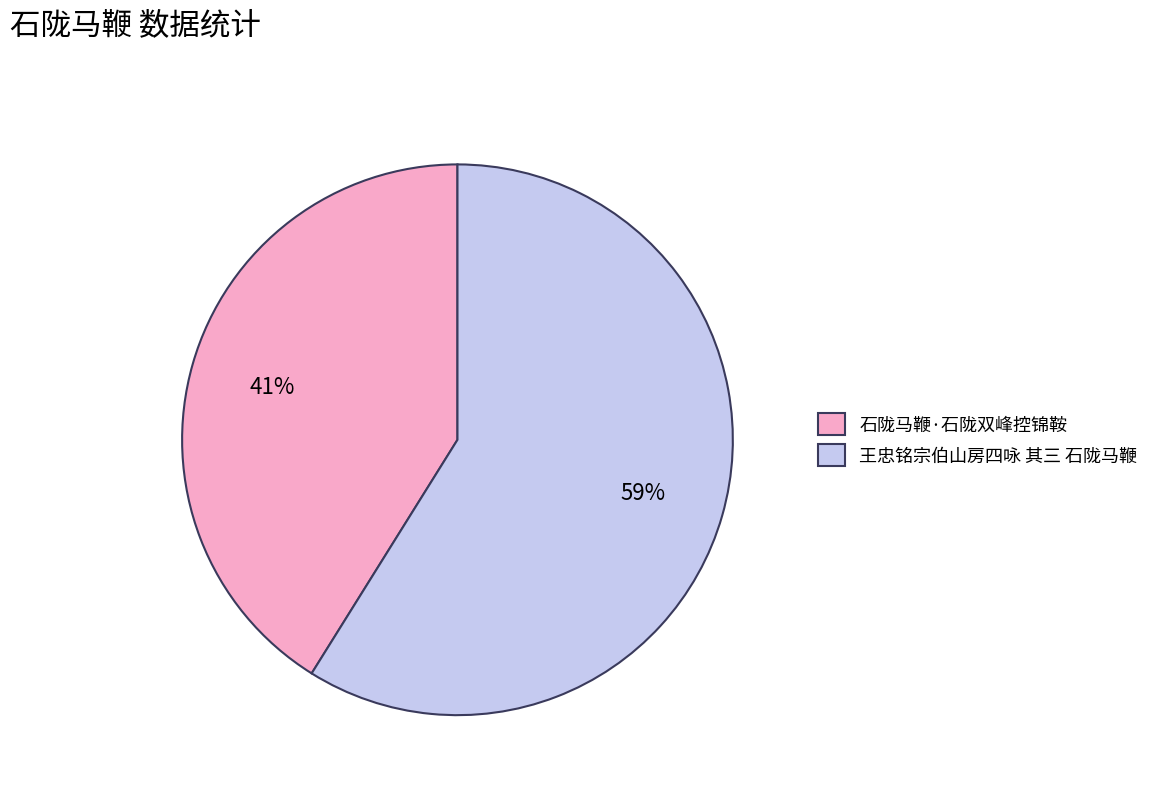

To the nearest percent, what percentage of the pie is 王忠铭宗伯山房四咏 其三 石陇马鞭?

59%